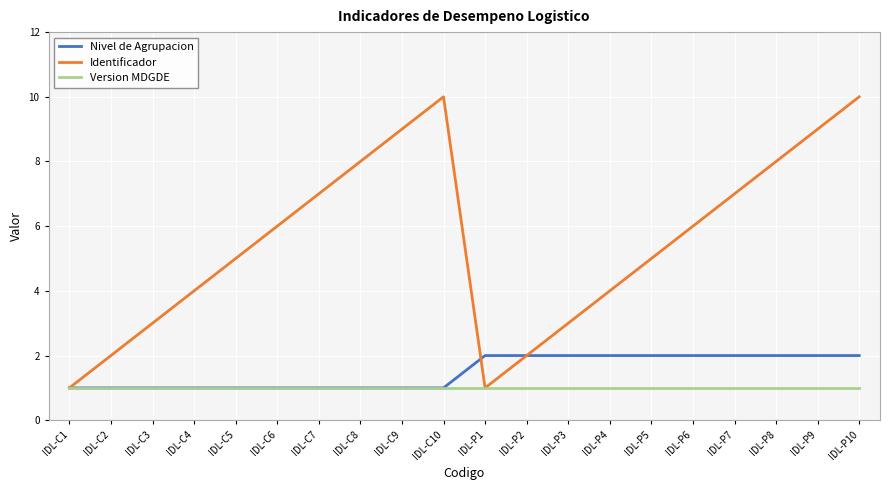

Is this an area chart (filled region under the line)?

No